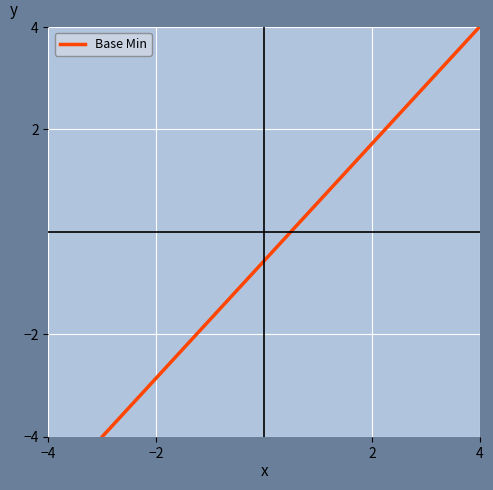

True or false: there are more than 0 points higher than both neighbors.

False